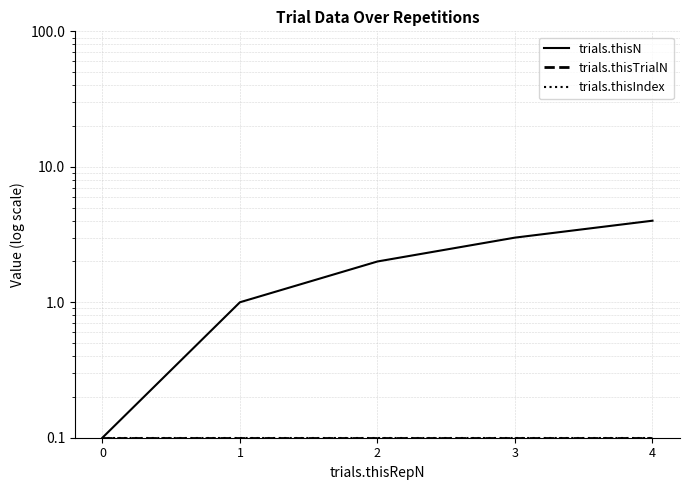

The trials.thisIndex series shows 0.2 at 4. True or false?

False